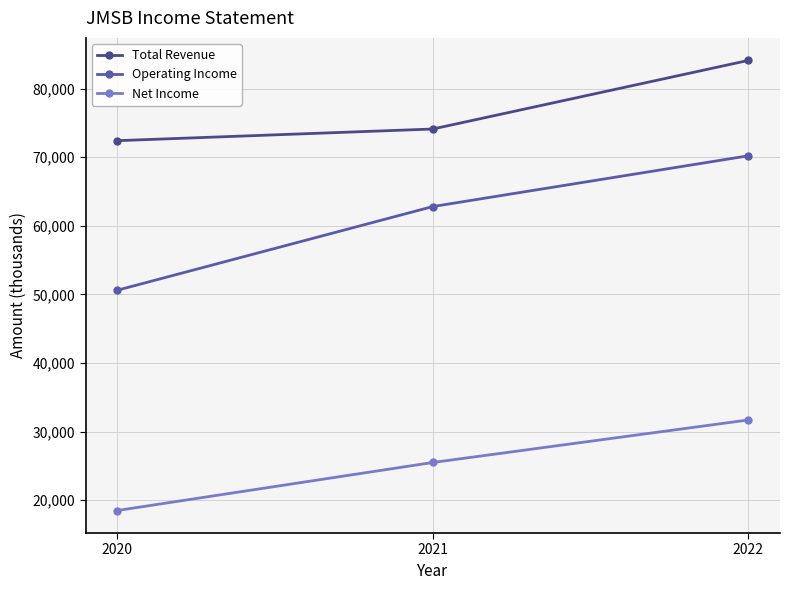

Rank the series at 2020 from highest to lowest value.

Total Revenue, Operating Income, Net Income